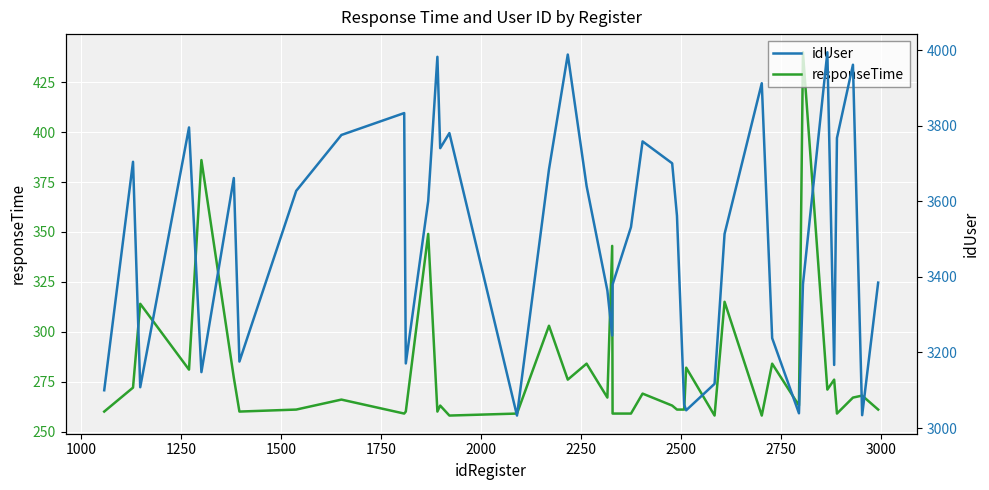

Reading left to right, extract all data points from this chart.

responseTime: 260	272	314	281	386	277	260	261	266	259	260	349	260	263	258	259	303	276	284	267	343	259	259	269	263	261	261	282	258	315	258	284	263	440	271	276	259	267	268	261
idUser: 3100	3705	3108	3796	3148	3662	3176	3628	3776	3834	3171	3601	3983	3741	3781	3033	3685	3989	3641	3364	3245	3380	3532	3759	3701	3562	3062	3047	3117	3514	3913	3238	3039	3381	3995	3167	3768	3962	3034	3385